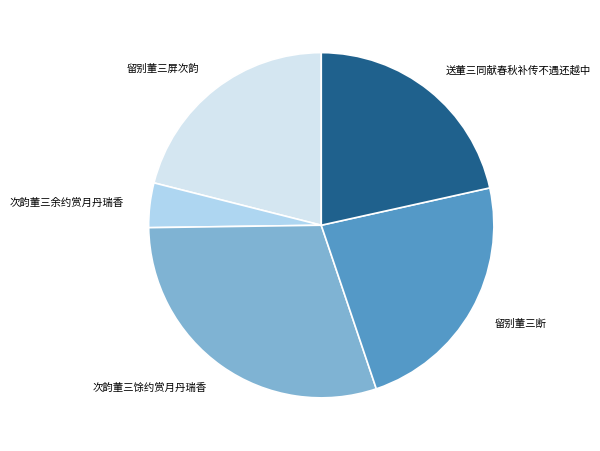

How many slices are in this pie chart?

5